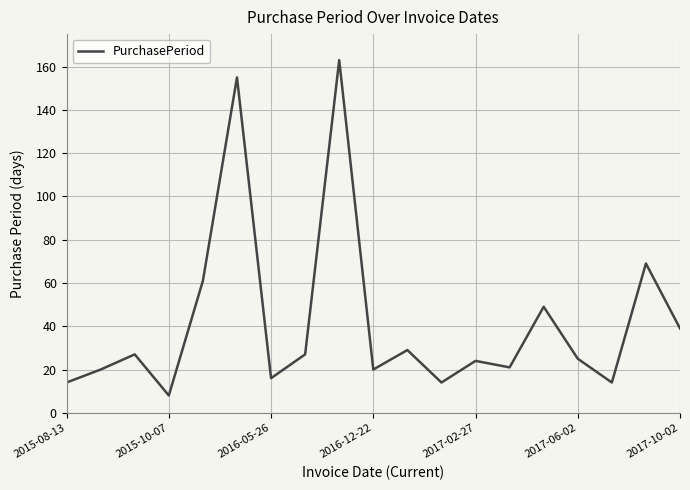

What is the minimum value shown in the chart?

8